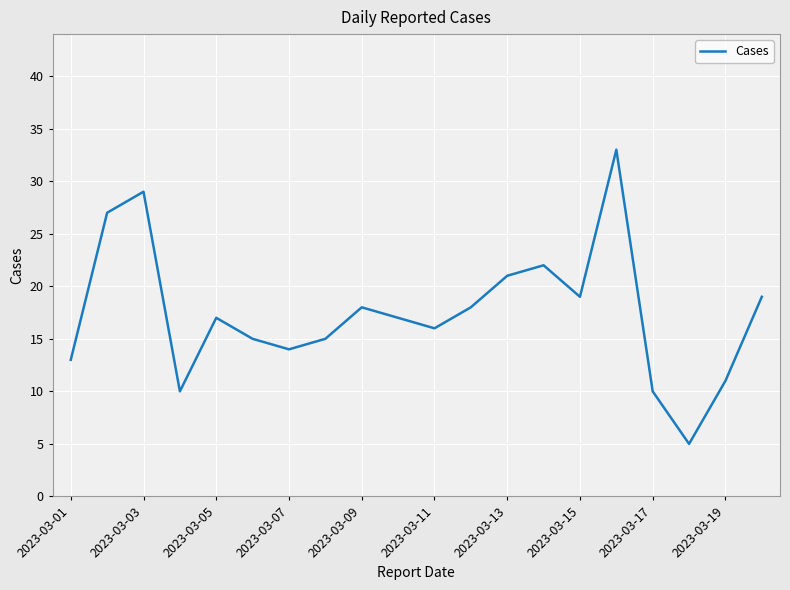

What is the maximum value shown in the chart?

33